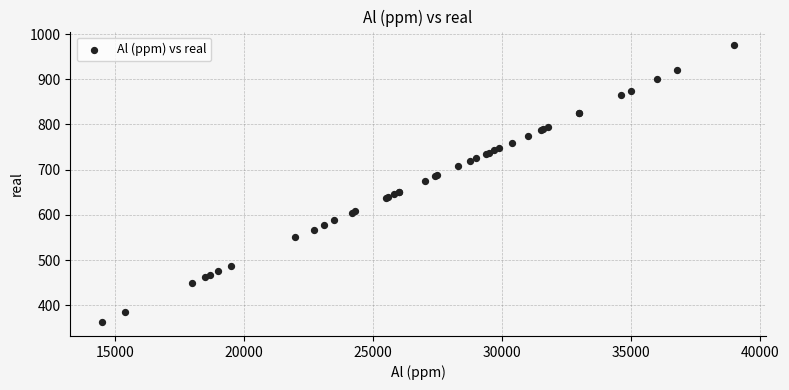

What Y value in the scatter plot is closest to 668?

675.0